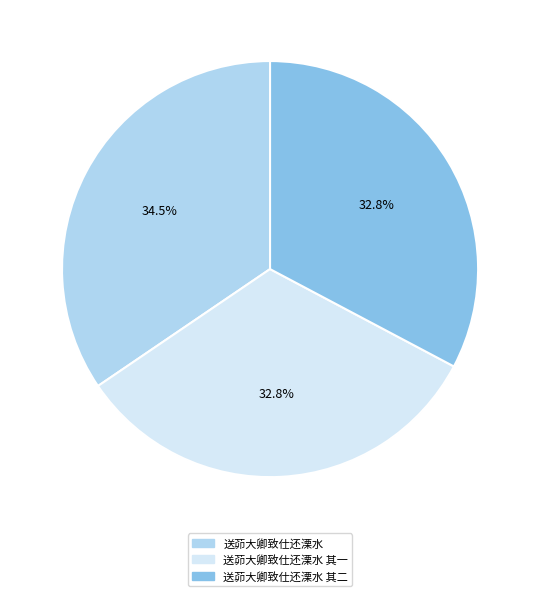

What is the total percentage of 送茆大卿致仕还溧水 其一 and 送茆大卿致仕还溧水 其二?

65.5%